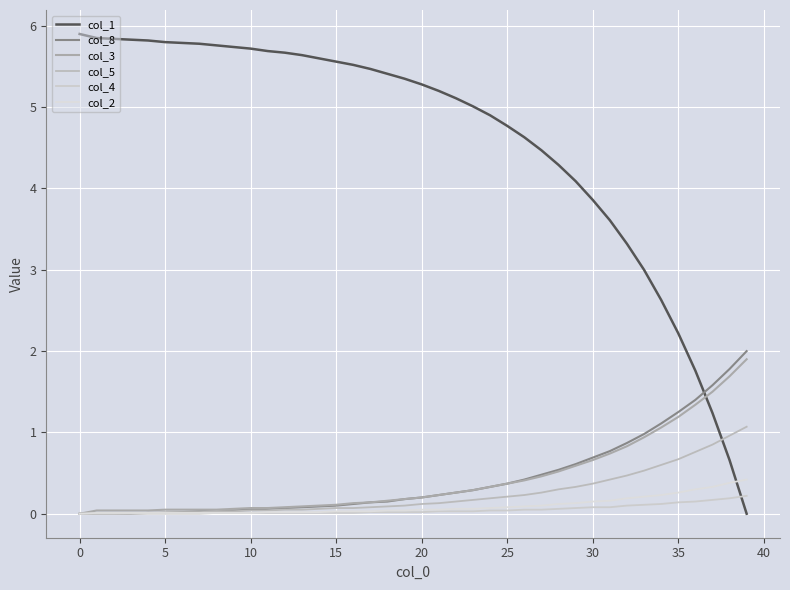

Is this an area chart (filled region under the line)?

No